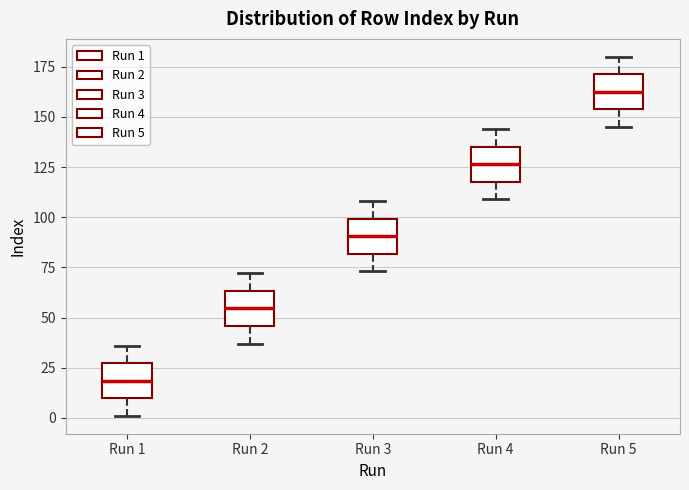

Reading left to right, transcribe this box plot: for each box, give where its median line is, the range the box spans, and where its two whiskers end, as read against the y-axis. The values are not printed on the chart, so give them approximately, as read against the axis.

Run 1: median 20, box 10 to 25, whiskers 0 to 35
Run 2: median 55, box 45 to 65, whiskers 35 to 70
Run 3: median 90, box 80 to 100, whiskers 75 to 110
Run 4: median 125, box 120 to 135, whiskers 110 to 145
Run 5: median 165, box 155 to 170, whiskers 145 to 180